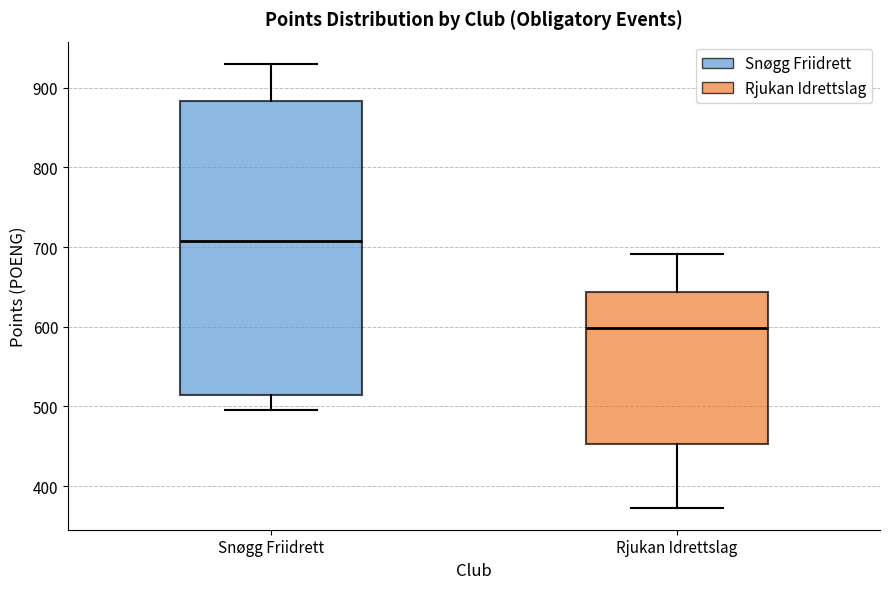

Reading left to right, read every box against the y-axis: the position of its median line, the range the box covers, and the ends of its whiskers. The values are not printed on the chart, so give them approximately, as read against the axis.

Snøgg Friidrett: median 710, box 510 to 880, whiskers 500 to 930
Rjukan Idrettslag: median 600, box 450 to 640, whiskers 370 to 690